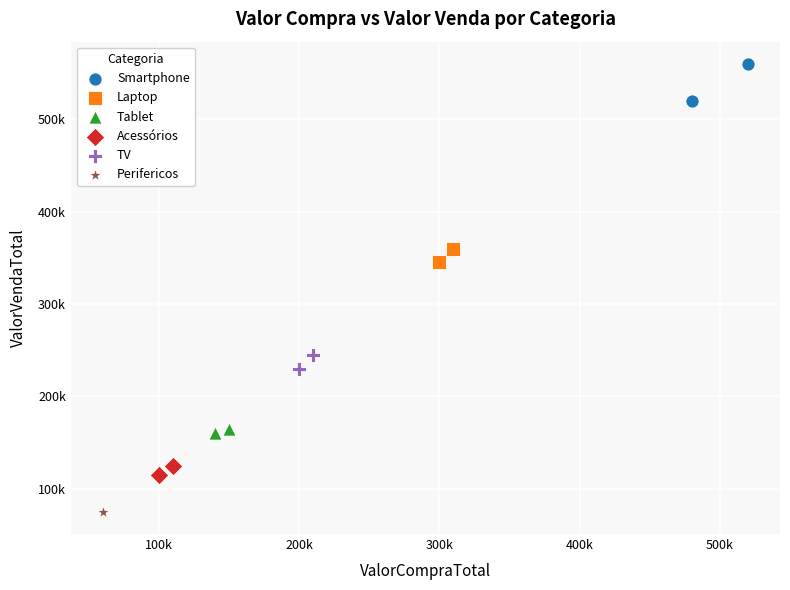

What are all the series names shown in the legend?

Smartphone, Laptop, Tablet, Acessórios, TV, Perifericos